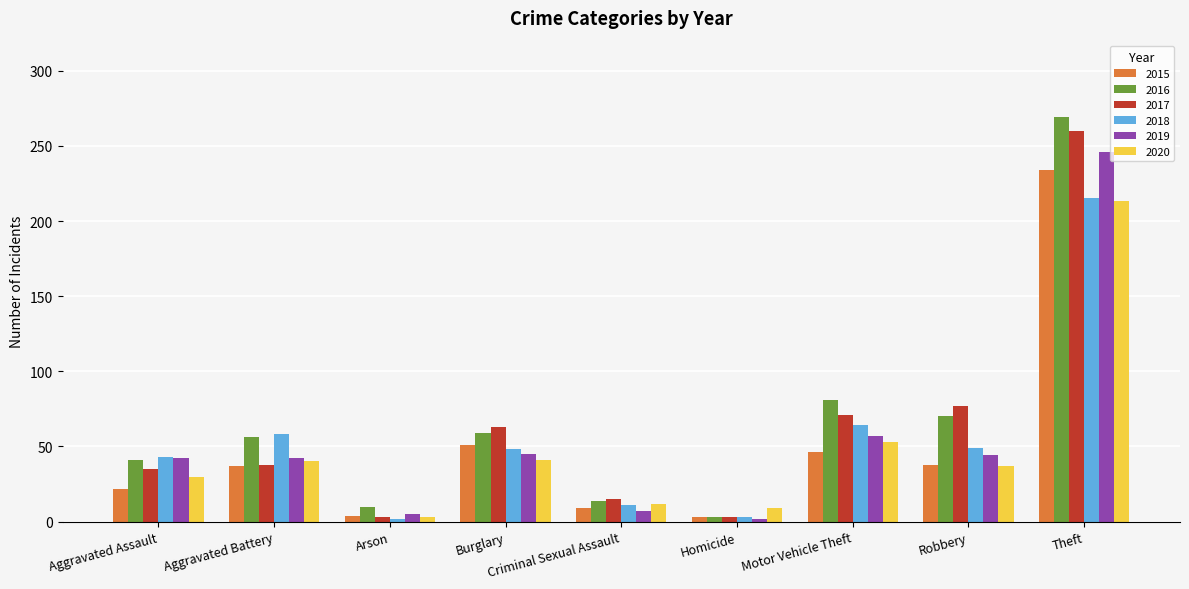

What is the spread (max minus min) of values at Criminal Sexual Assault?

8